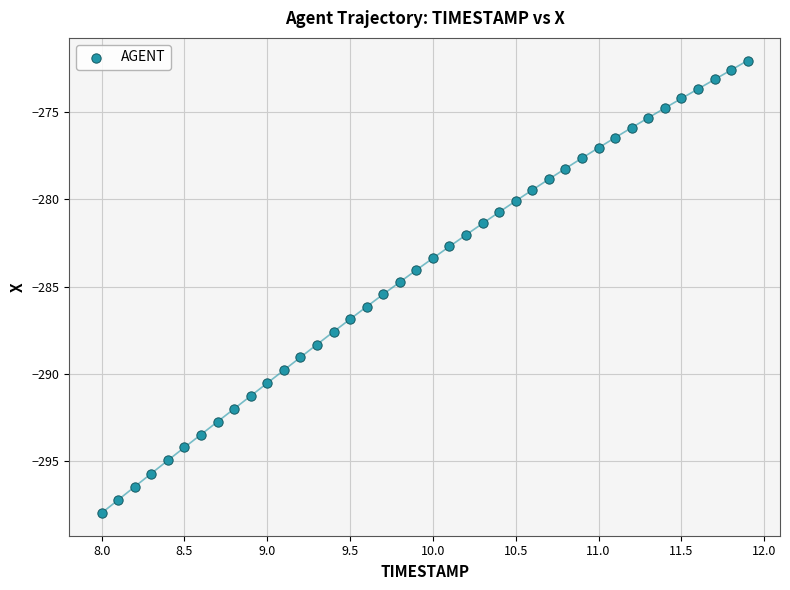

What is the range of Y values (max minus min)?

26.0